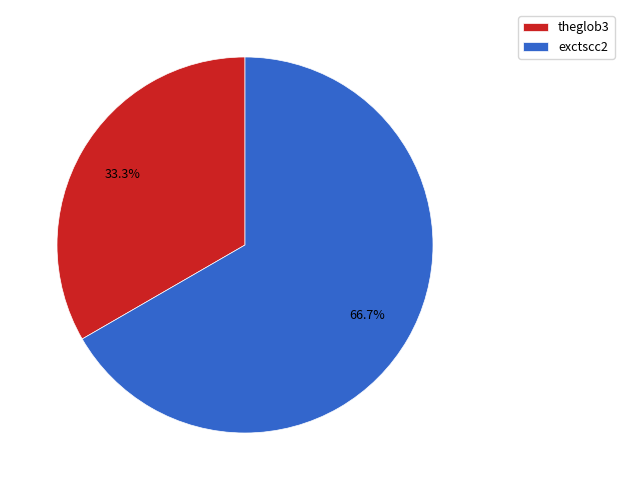

Rank the categories by value from lowest to highest.

theglob3, exctscc2